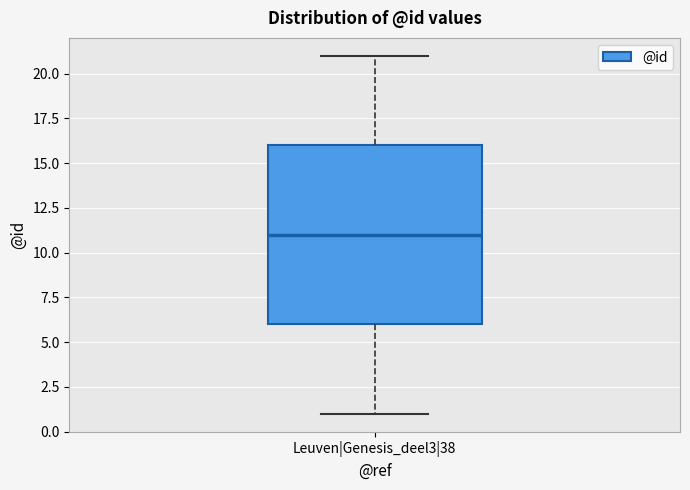

Where is the lower edge of the box for Leuven|Genesis_deel3|38 on the y-axis? The values are not printed on the chart, so give them approximately, as read against the axis.

6